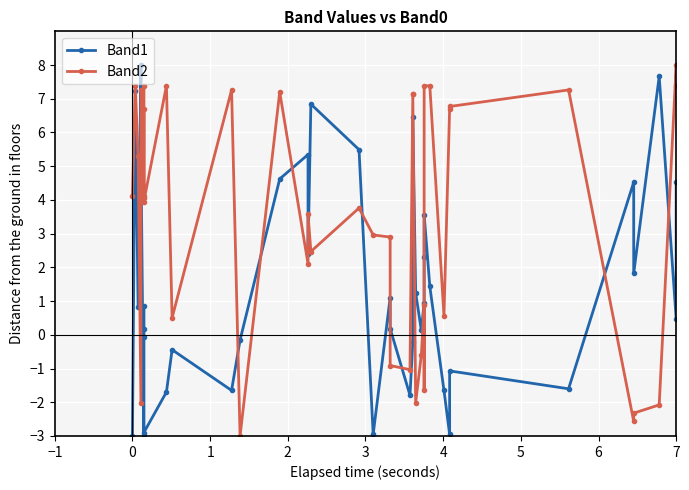

How many interior local valleys does the Band2 series have?

13